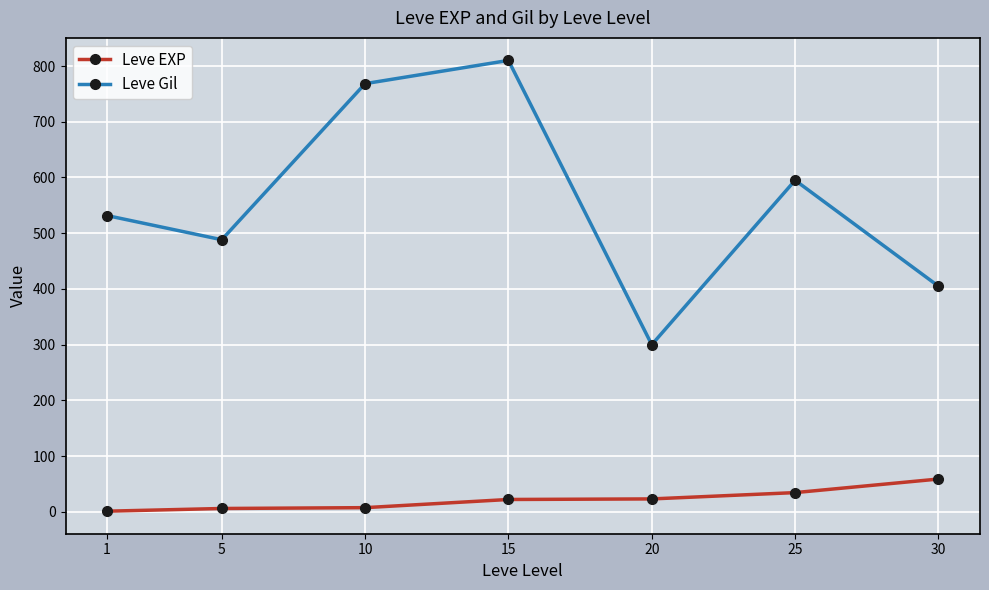

How many interior local peaks does the Leve Gil series have?

2